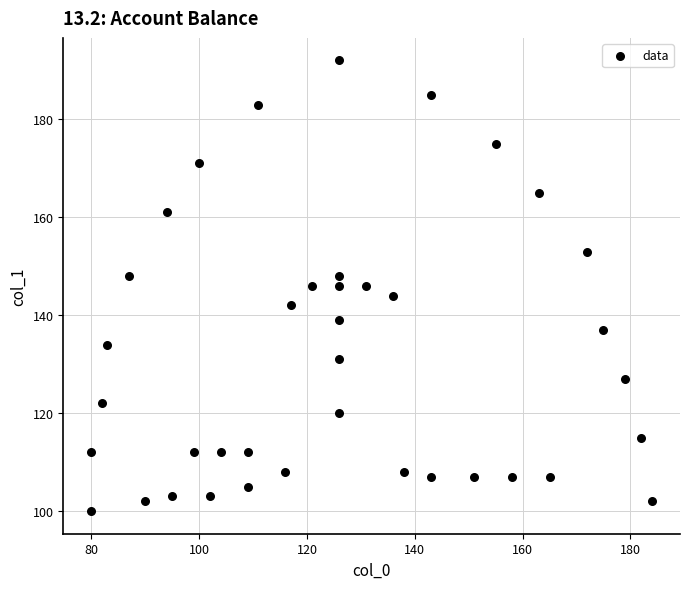

What is the range of Y values (max minus min)?

92